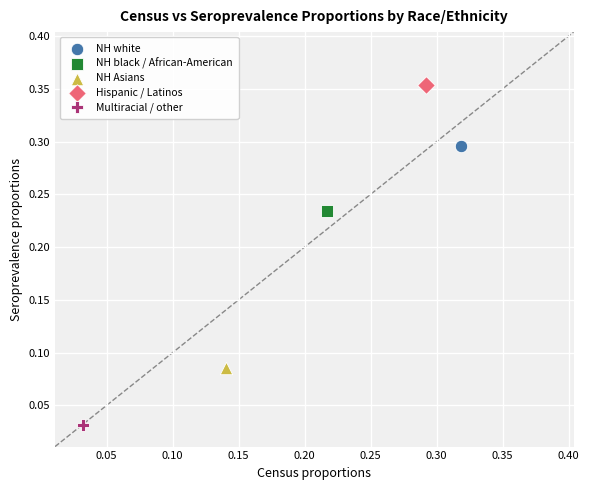

What are all the series names shown in the legend?

NH white, NH black / African-American, NH Asians, Hispanic / Latinos, Multiracial / other